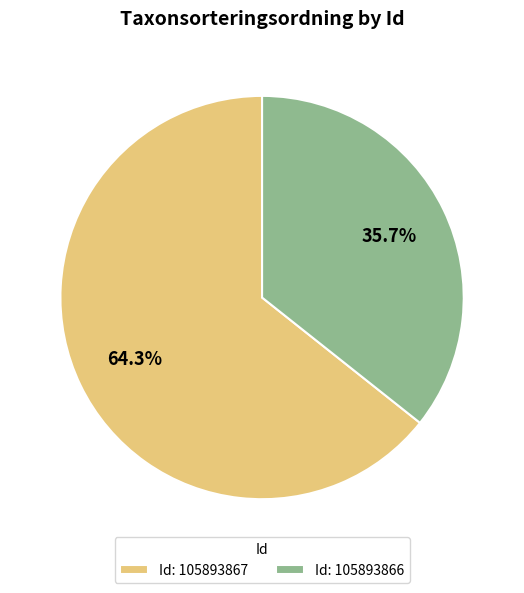

Approximately how many times larger is the value at Id: 105893867 compared to Id: 105893866?

1.8